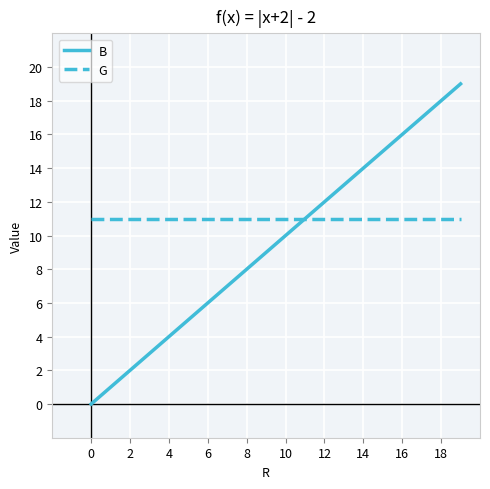

Reading left to right, extract all data points from this chart.

B: 0	1	2	3	4	5	6	7	8	9	10	11	12	13	14	15	16	17	18	19
G: 11	11	11	11	11	11	11	11	11	11	11	11	11	11	11	11	11	11	11	11